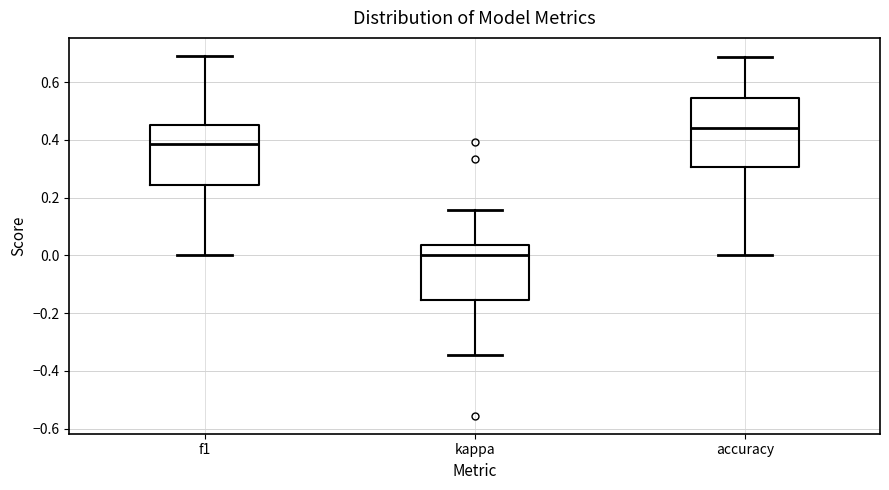

Reading left to right, read every box against the y-axis: the position of its median line, the range the box covers, and the ends of its whiskers. The values are not printed on the chart, so give them approximately, as read against the axis.

f1: median 0.38, box 0.24 to 0.46, whiskers 0.00 to 0.70
kappa: median 0.00, box -0.16 to 0.04, whiskers -0.34 to 0.16
accuracy: median 0.44, box 0.30 to 0.54, whiskers 0.00 to 0.68